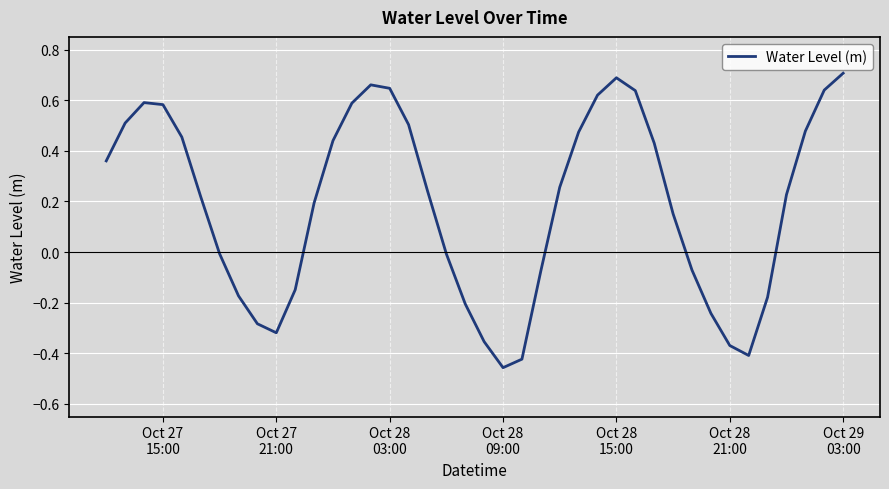

Does the chart display data point markers on the line(s)?

No